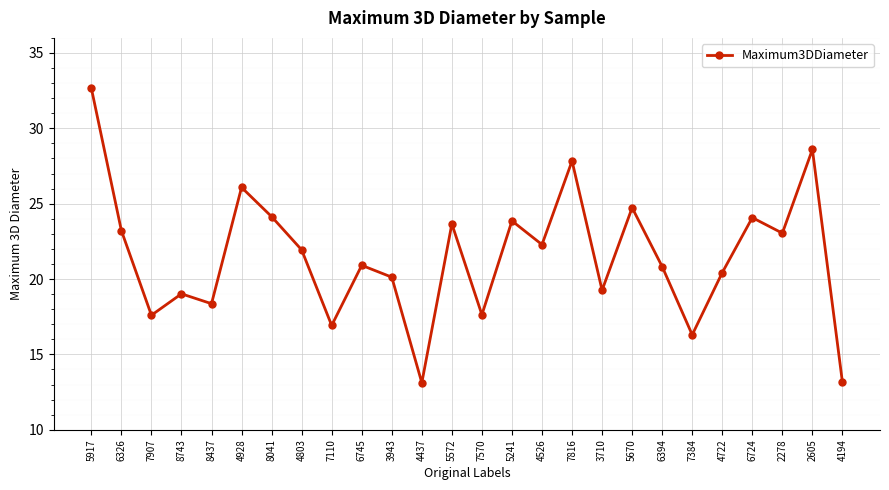

Is this an area chart (filled region under the line)?

No